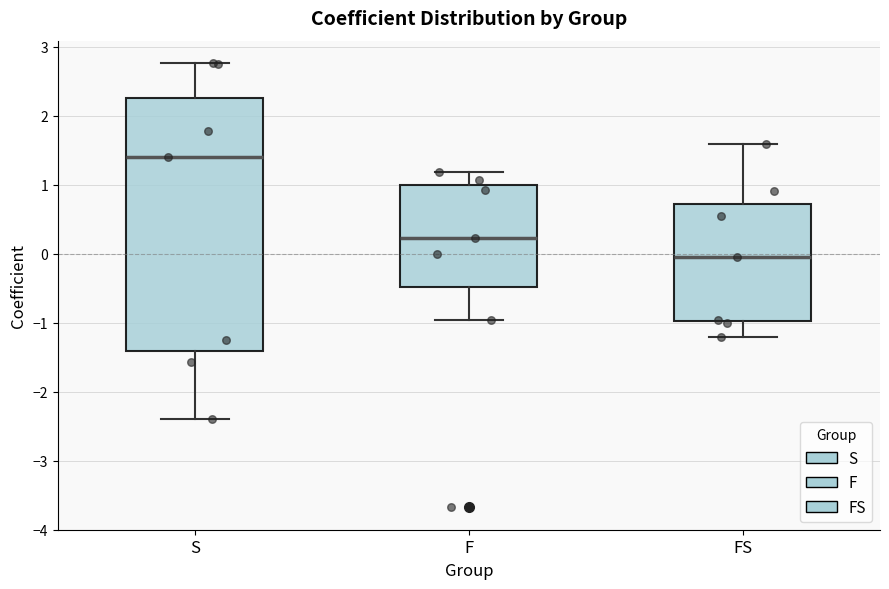

Reading left to right, transcribe this box plot: for each box, give where its median line is, the range the box spans, and where its two whiskers end, as read against the y-axis. The values are not printed on the chart, so give them approximately, as read against the axis.

S: median 1.4, box -1.4 to 2.3, whiskers -2.4 to 2.8
F: median 0.2, box -0.5 to 1.0, whiskers -1.0 to 1.2
FS: median 0.0, box -1.0 to 0.7, whiskers -1.2 to 1.6